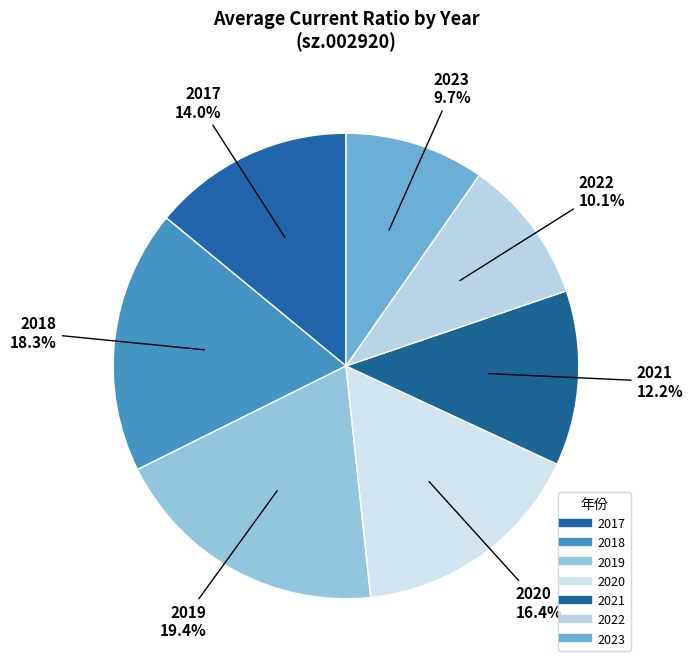

How many slices are in this pie chart?

7